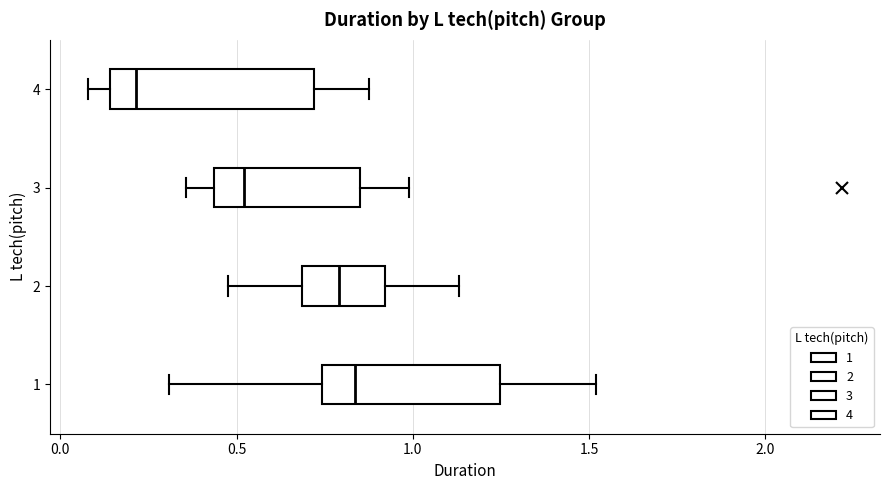

Reading bottom to top, transcribe this box plot: for each box, give where its median line is, the range the box spans, and where its two whiskers end, as read against the x-axis. The values are not printed on the chart, so give them approximately, as read against the axis.

1: median 0.85, box 0.75 to 1.25, whiskers 0.30 to 1.50
2: median 0.80, box 0.70 to 0.90, whiskers 0.50 to 1.15
3: median 0.50, box 0.45 to 0.85, whiskers 0.35 to 1.00
4: median 0.20, box 0.15 to 0.70, whiskers 0.10 to 0.90